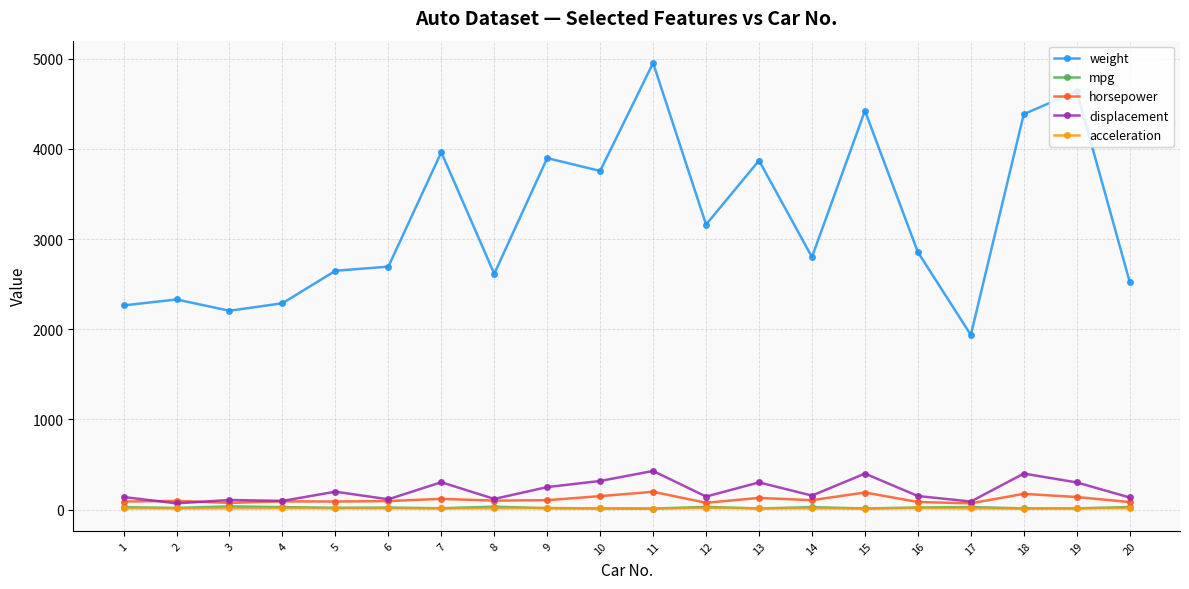

What is the average value of the acceleration series?

15.0